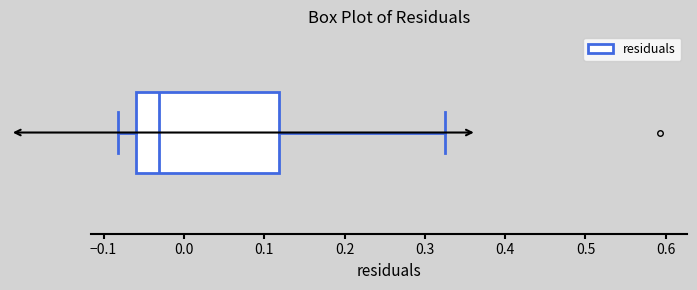

Read this box plot against the x-axis: the position of the median line, the range covered by the box, and the ends of both whiskers. The values are not printed on the chart, so give them approximately, as read against the axis.

median -0.03, box -0.06 to 0.12, whiskers -0.08 to 0.33